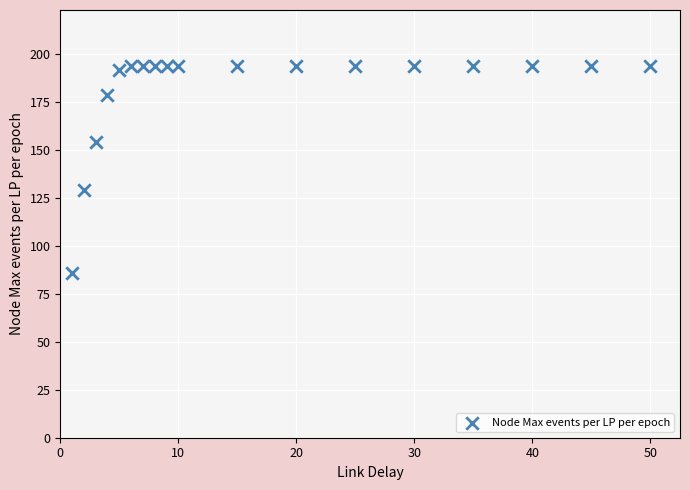

What Y value in the scatter plot is closest to 140?

129